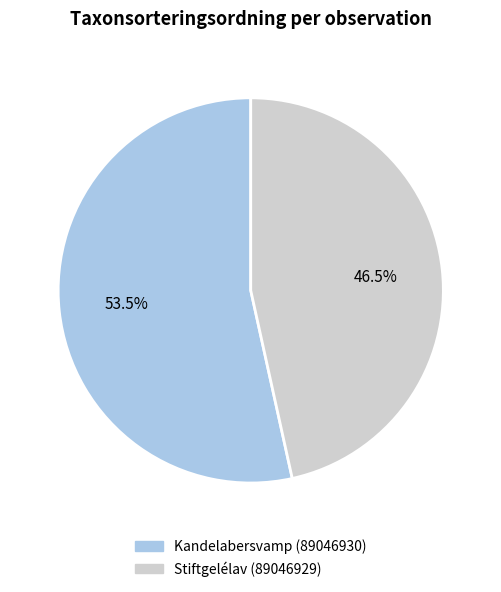

Count the number of slices in the pie.

2